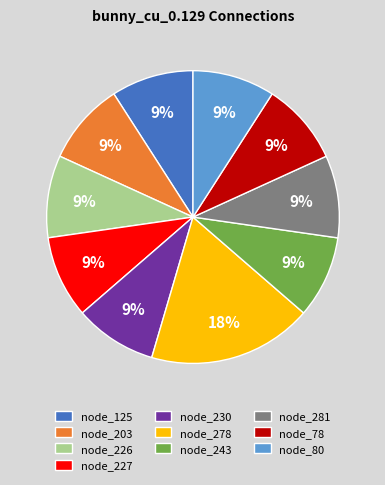

Do node_243 and node_226 together represent more than half of the pie?

No